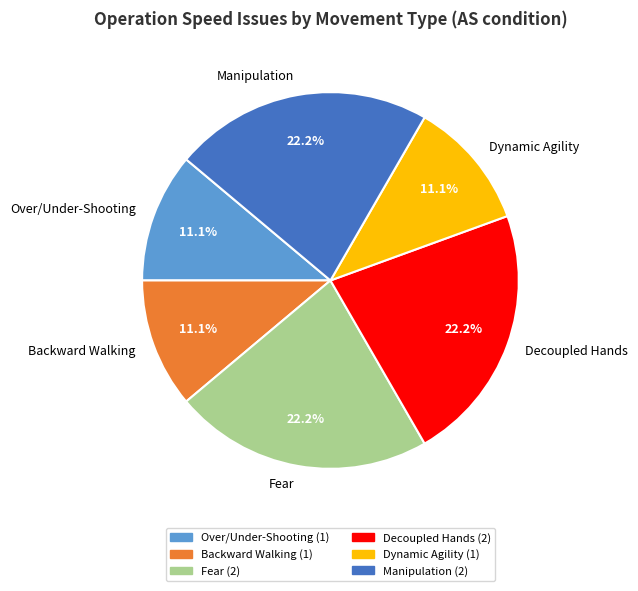

What portion of the pie excludes Over/Under-Shooting?

88.9%